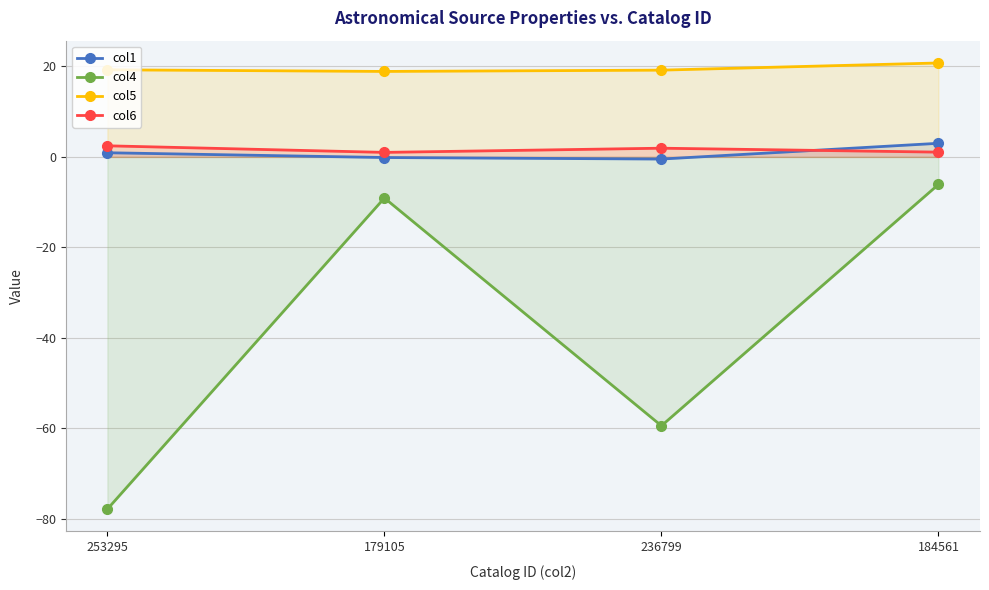

Is it true that col4 equals -3.2 at 184561?

False